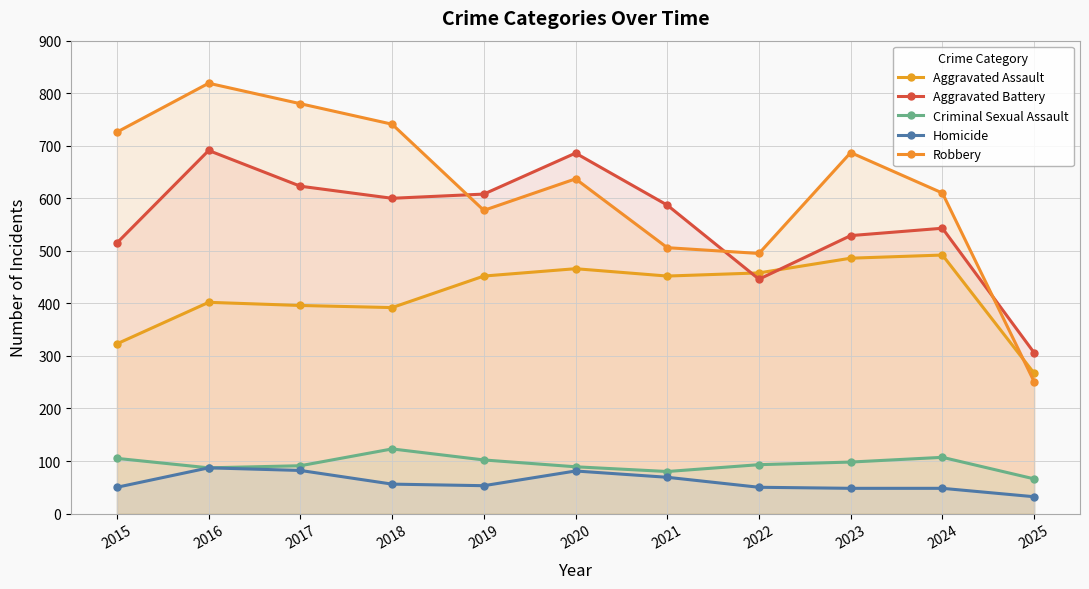

At which category is the sum across all series the highest?

2016